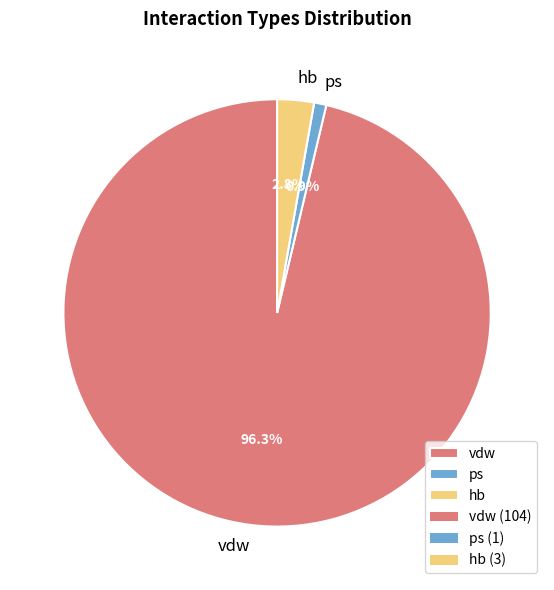

Between ps and hb, which is larger?

hb